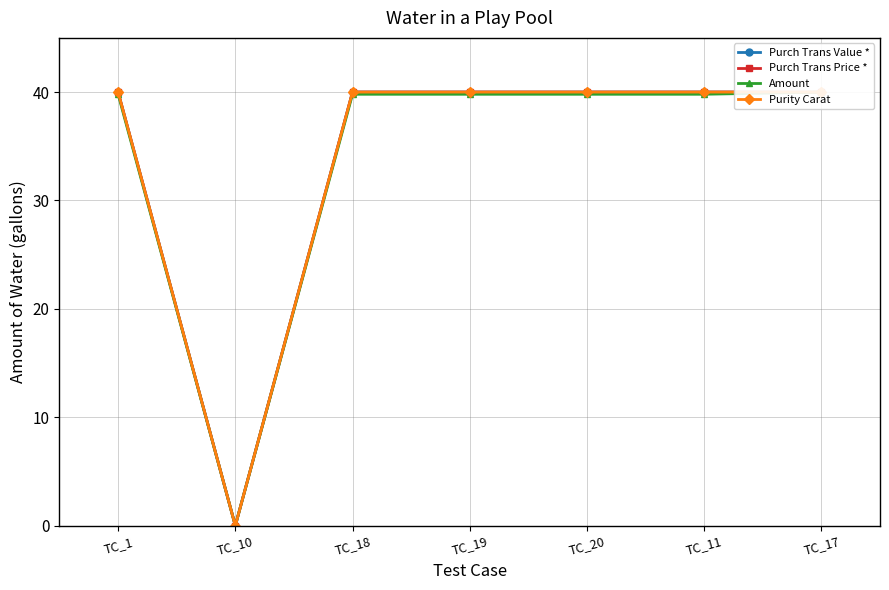

True or false: Amount has more than 2 points higher than both neighbors.

False